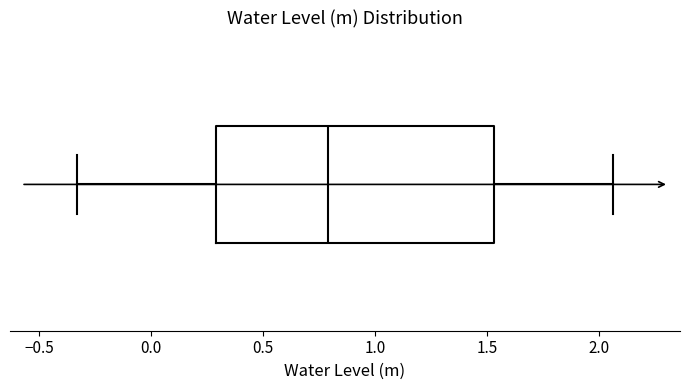

Where does the median line of the box sit on the x-axis? The values are not printed on the chart, so give them approximately, as read against the axis.

0.80